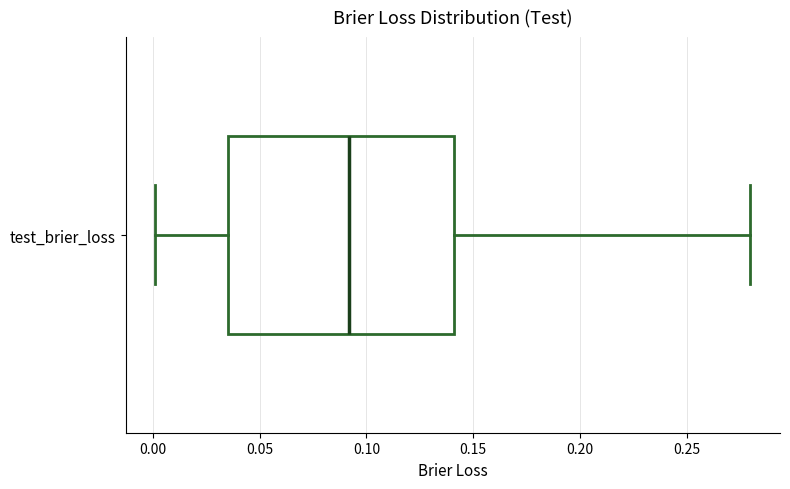

Transcribe this box plot: give where the median line is, the range the box spans, and where the two whiskers end, as read against the x-axis. The values are not printed on the chart, so give them approximately, as read against the axis.

median 0.090, box 0.035 to 0.140, whiskers 0.000 to 0.280